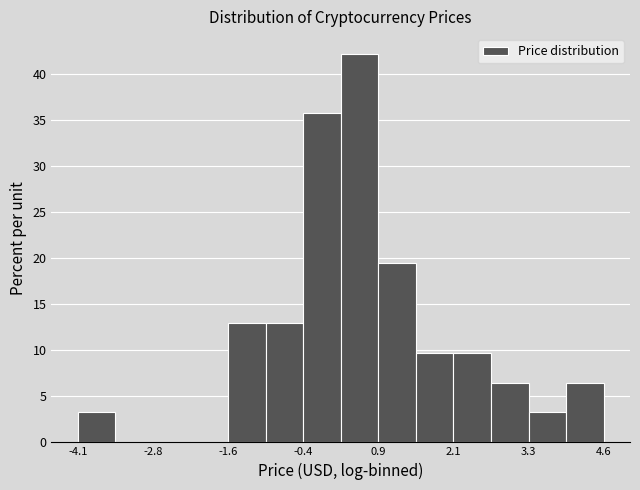

Read against the x-axis, roughly where is the centre of the tallest bar?

0.6